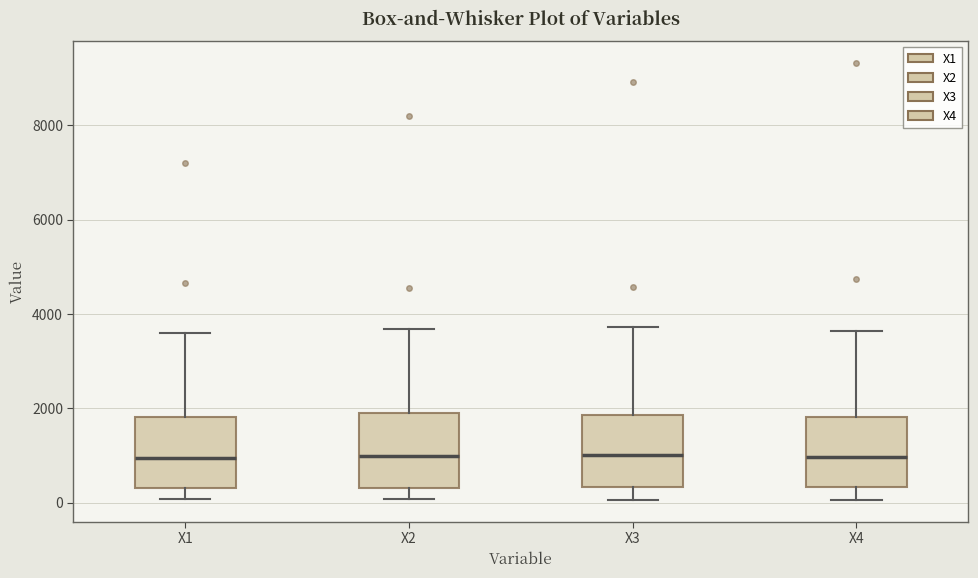

Where is the upper edge of the box for X3 on the y-axis? The values are not printed on the chart, so give them approximately, as read against the axis.

1800